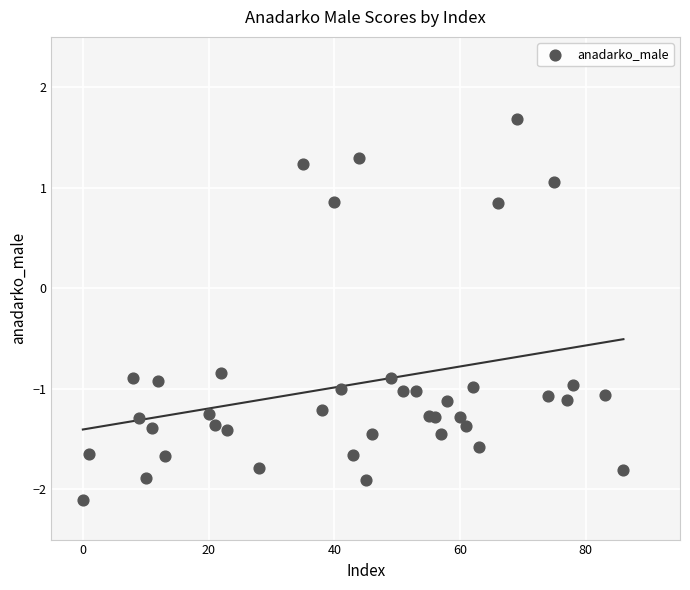

What is the range of X values (max minus min)?

86.0